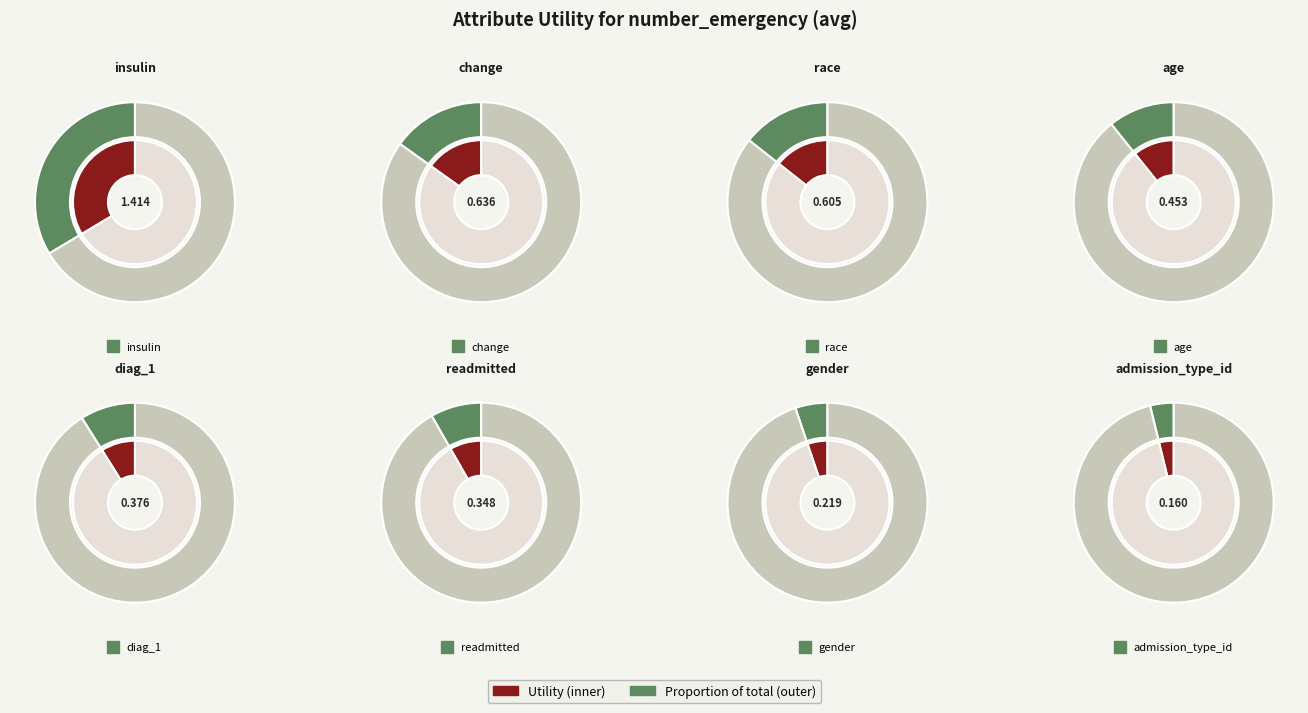

How many segments does this pie chart have?

8